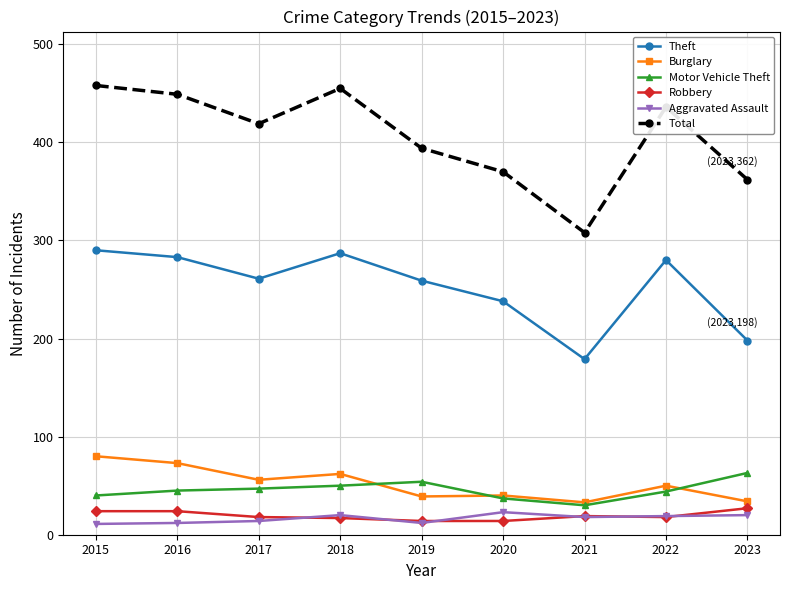

True or false: Motor Vehicle Theft and Theft cross at least once.

False